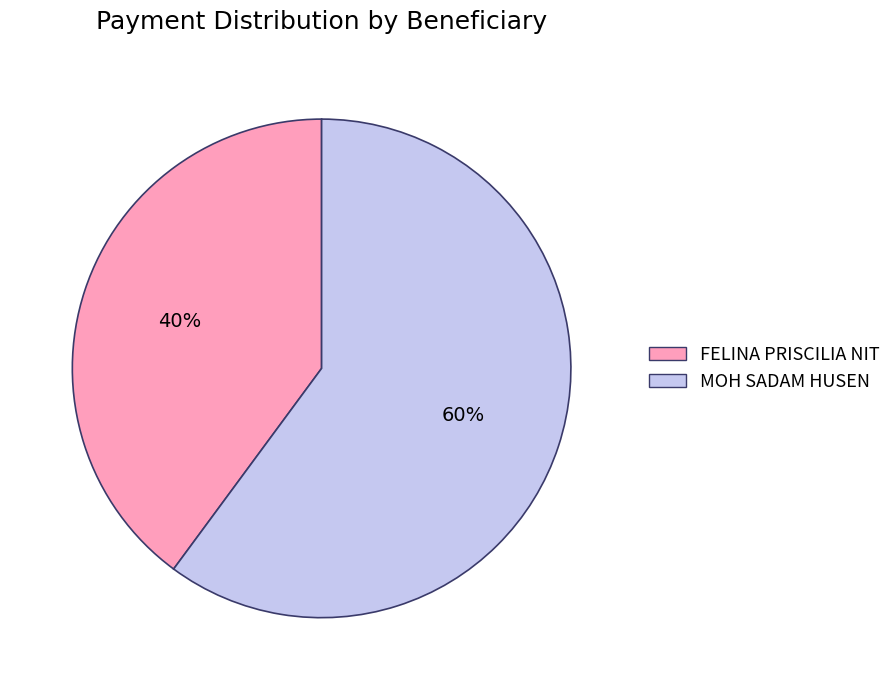

True or false: MOH SADAM HUSEN accounts for 60% of the total.

True